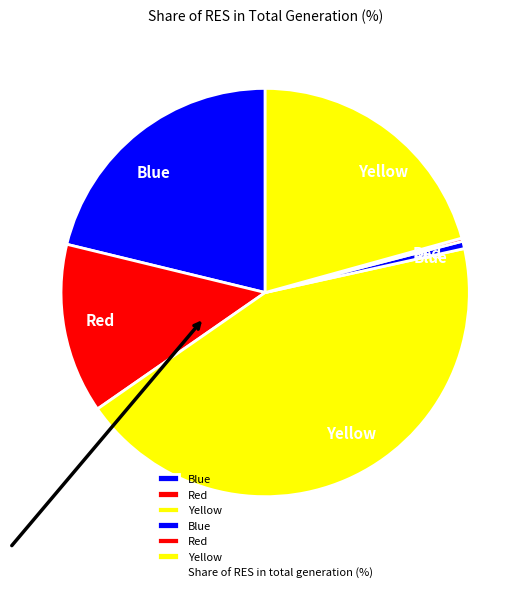

Count the number of slices in the pie.

6